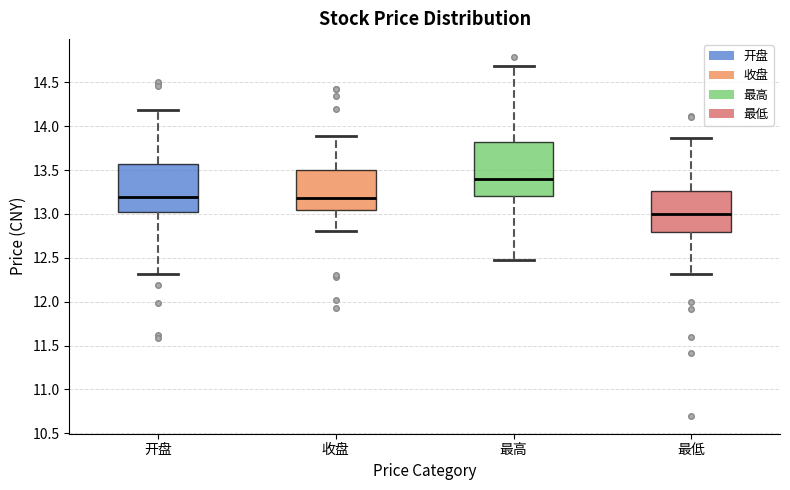

Which box is the tallest, from its lower edge to its upper edge?

最高